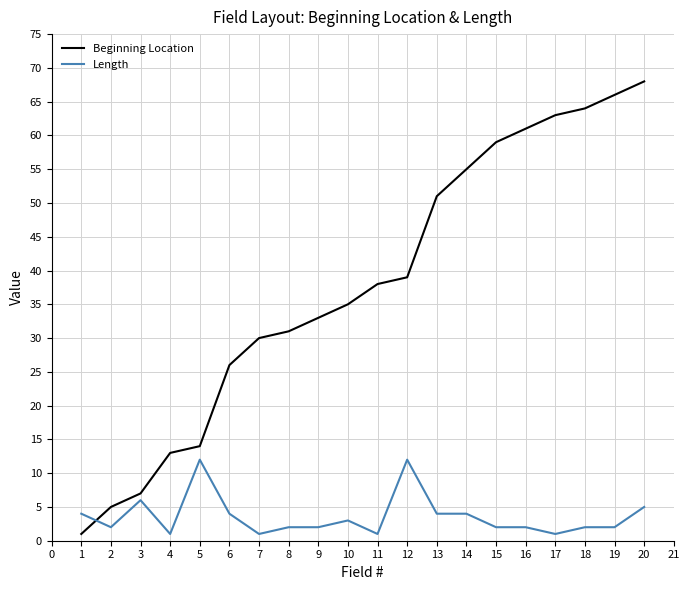

Where do Length and Beginning Location first cross each other?

1 and 2